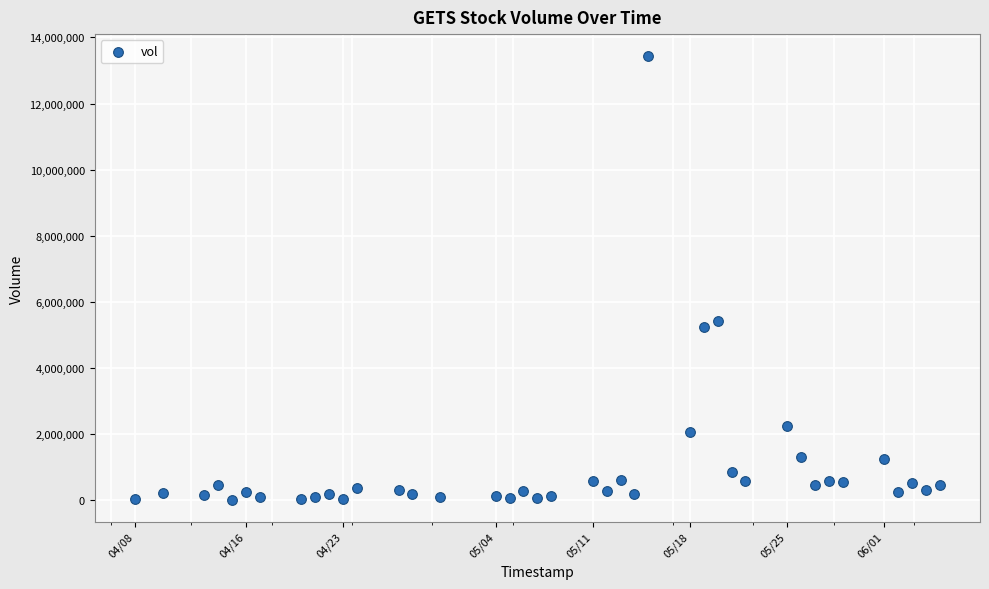

What is the range of Y values (max minus min)?

13416600